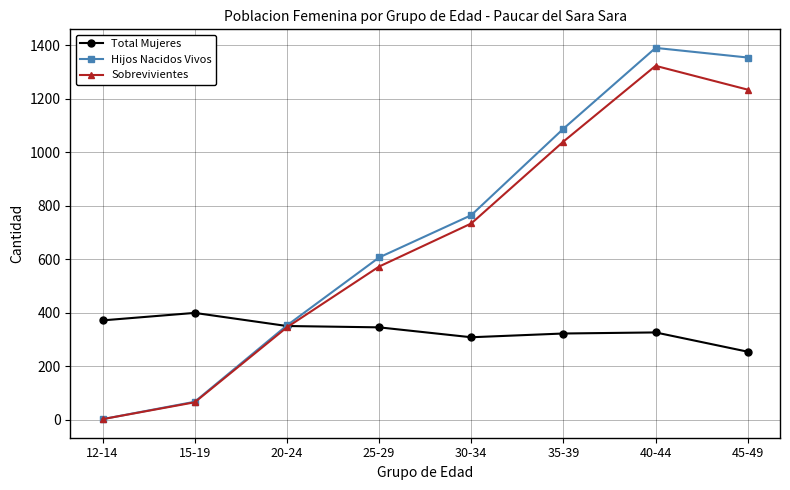

At which label does Total Mujeres reach its minimum?

45-49